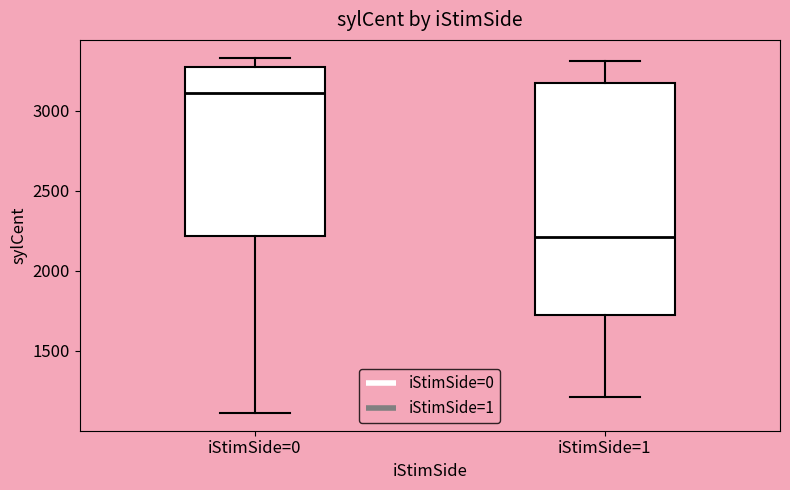

Which box is the tallest, from its lower edge to its upper edge?

iStimSide=1